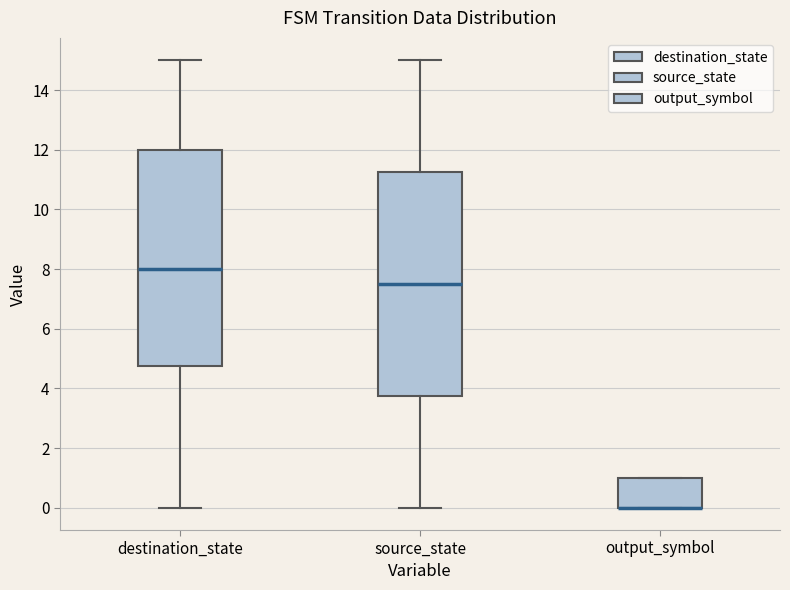

Where is the lower edge of the box for output_symbol on the y-axis? The values are not printed on the chart, so give them approximately, as read against the axis.

0.0